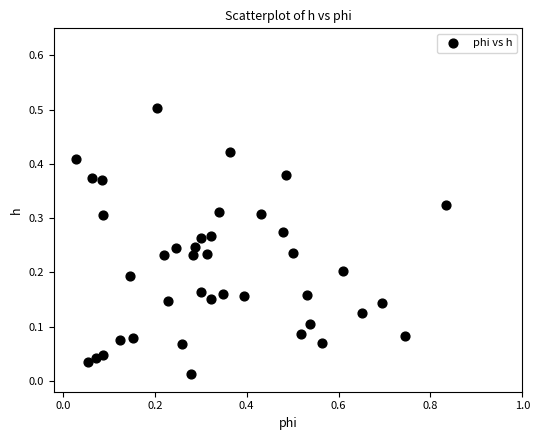

What is the range of Y values (max minus min)?

0.5